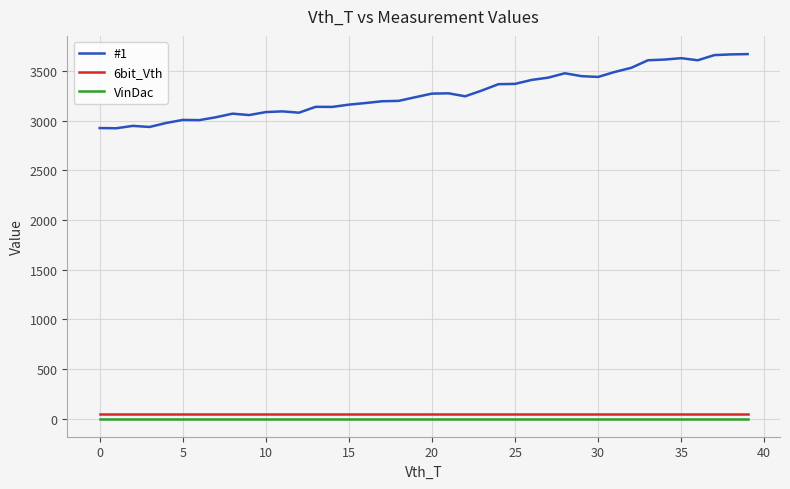

Rank the series by their maximum value, from lowest to highest.

VinDac, 6bit_Vth, #1